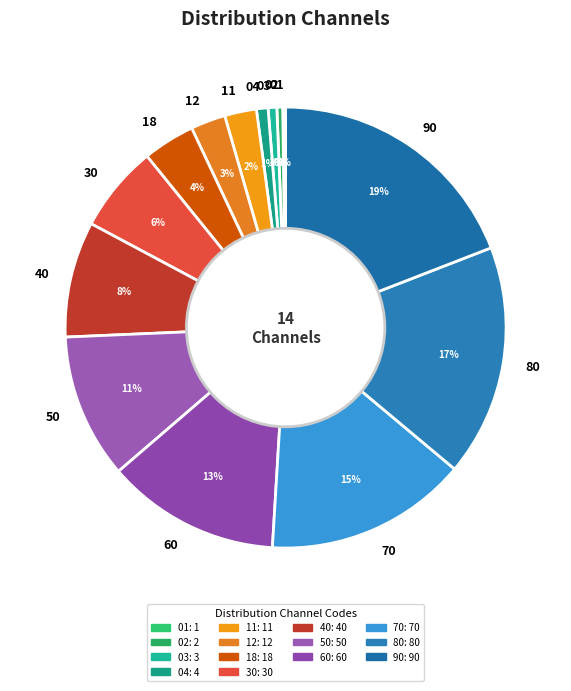

To the nearest percent, what is the difference between the largest and smallest slice percentages?

19%